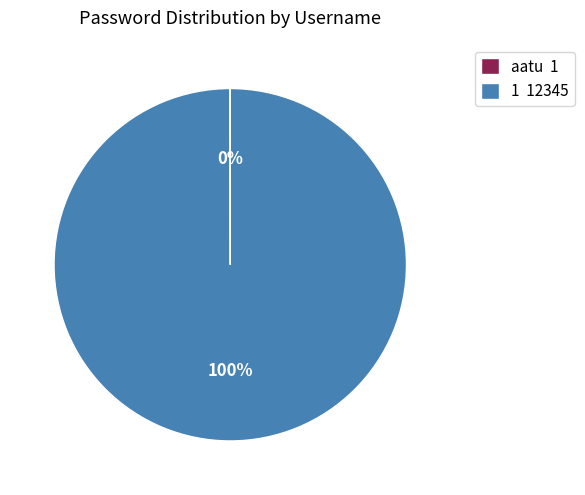

To the nearest percent, what portion does 1 12345 represent?

100%